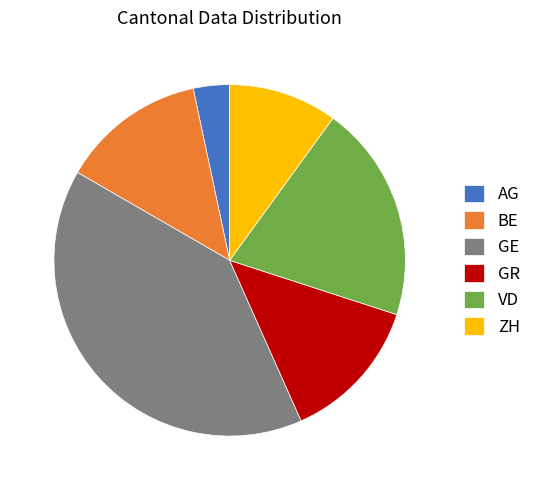

How many segments does this pie chart have?

6